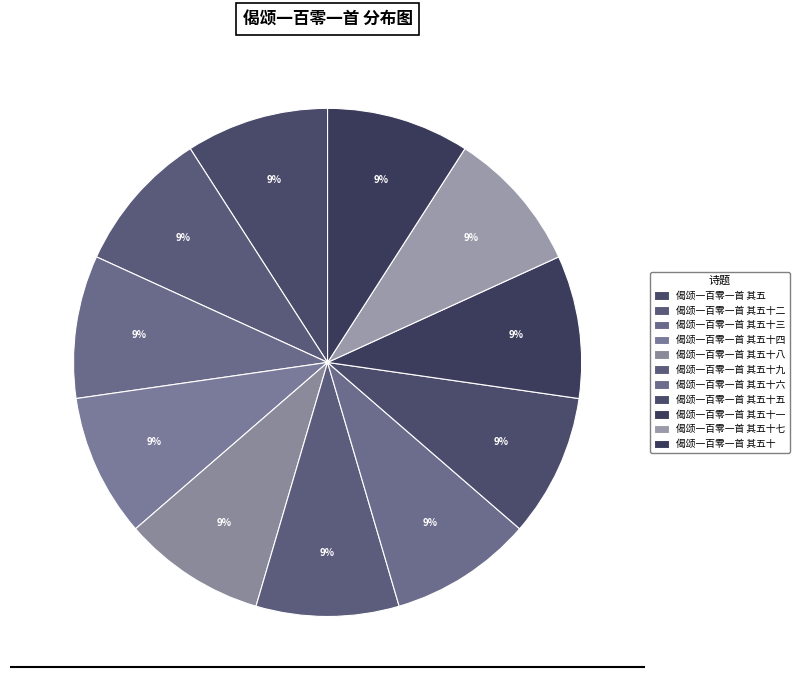

Rank the categories by value from lowest to highest.

偈颂一百零一首 其五, 偈颂一百零一首 其五十八, 偈颂一百零一首 其五十, 偈颂一百零一首 其五十九, 偈颂一百零一首 其五十一, 偈颂一百零一首 其五十二, 偈颂一百零一首 其五十四, 偈颂一百零一首 其五十五, 偈颂一百零一首 其五十六, 偈颂一百零一首 其五十三, 偈颂一百零一首 其五十七